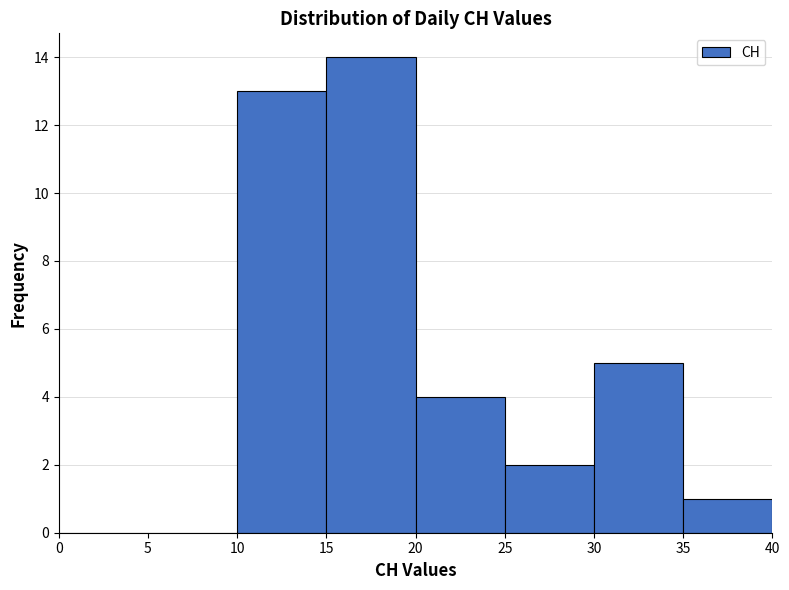

What is the height of the bar covering 25 to 30 on the x-axis? The values are not printed on the chart, so give them approximately, as read against the axis.

2